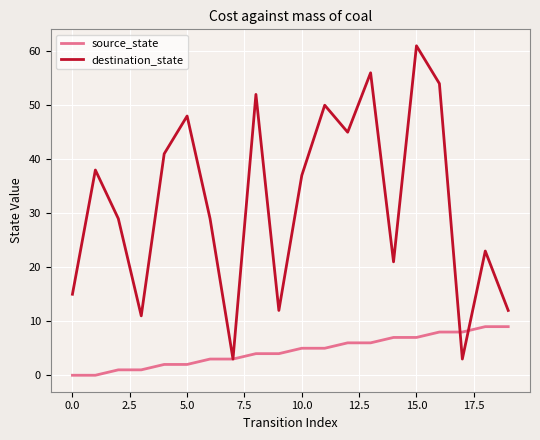

What is the highest value of the destination_state series?

61